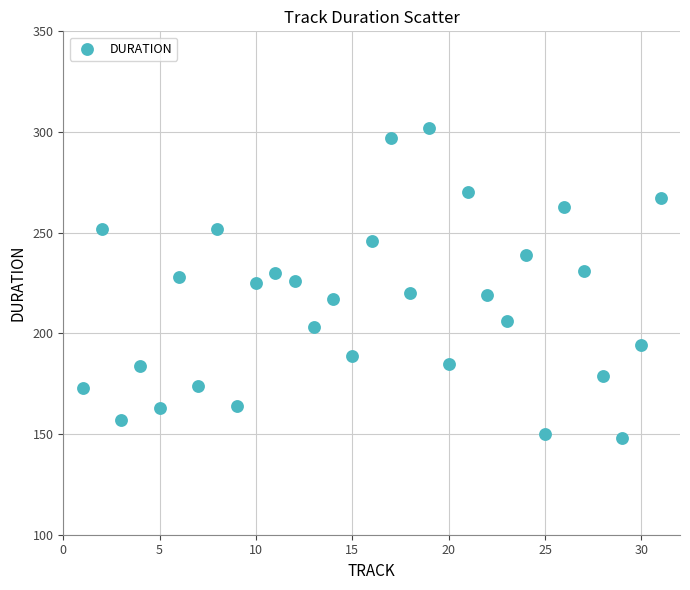

What is the range of Y values (max minus min)?

154